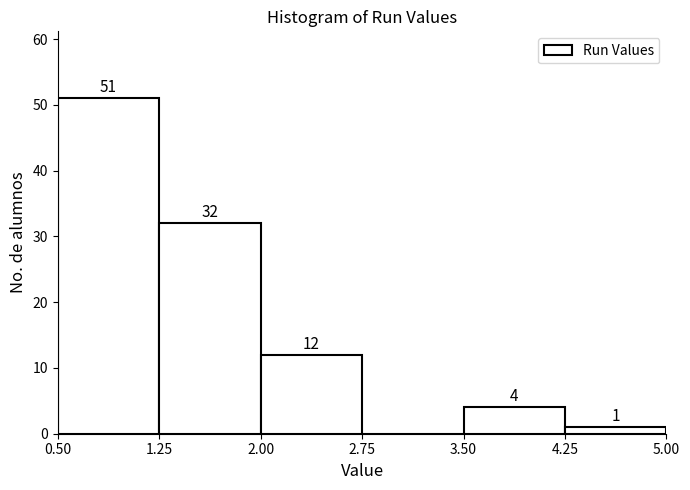

Over which range of the x-axis is the bar tallest?

0.50 to 1.25